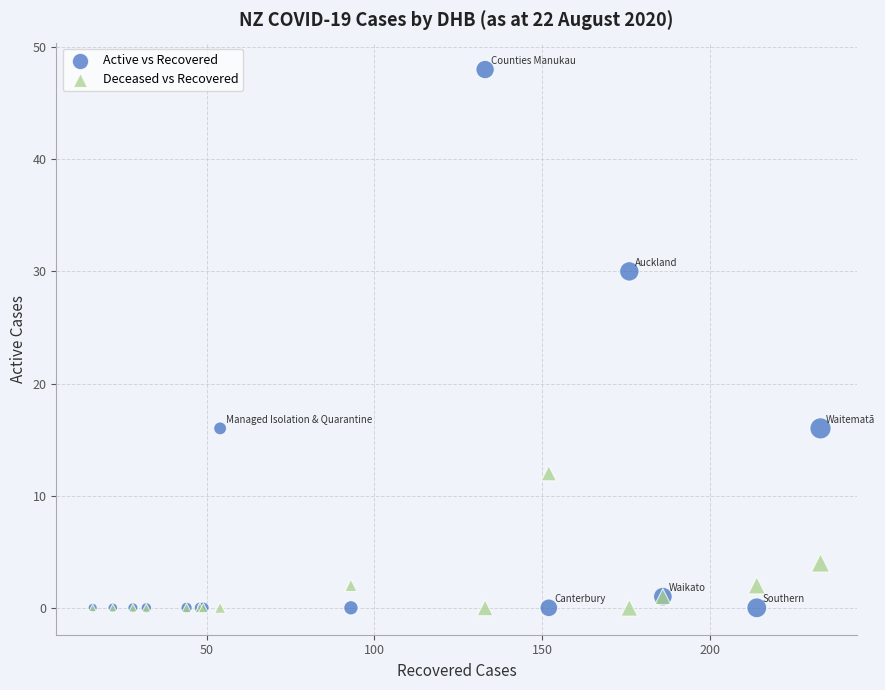

In the Deceased vs Recovered series, what Y value is closest to 6?

4